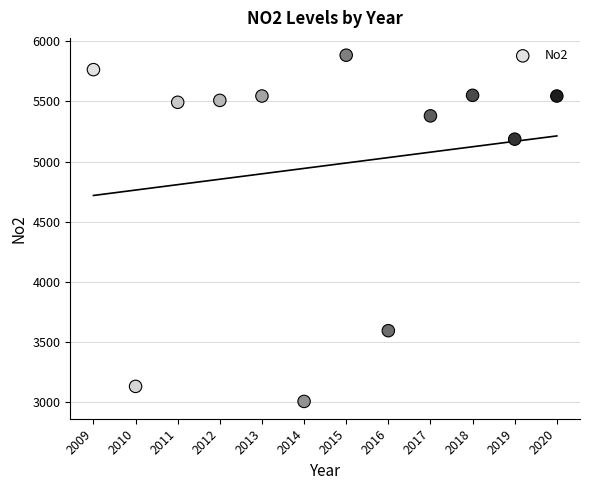

What is the range of Y values (max minus min)?

2876.7